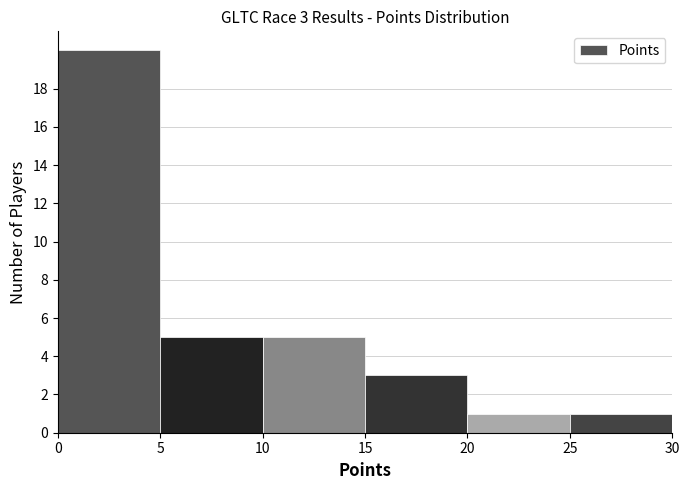

Which range on the x-axis has the tallest bar?

0 to 5